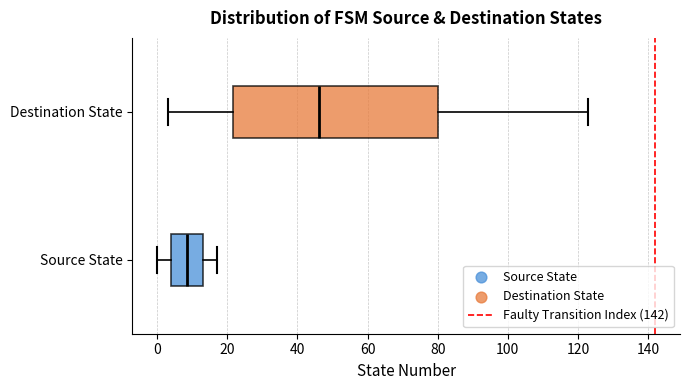

Which box is the widest, from its left edge to its right edge?

Destination State